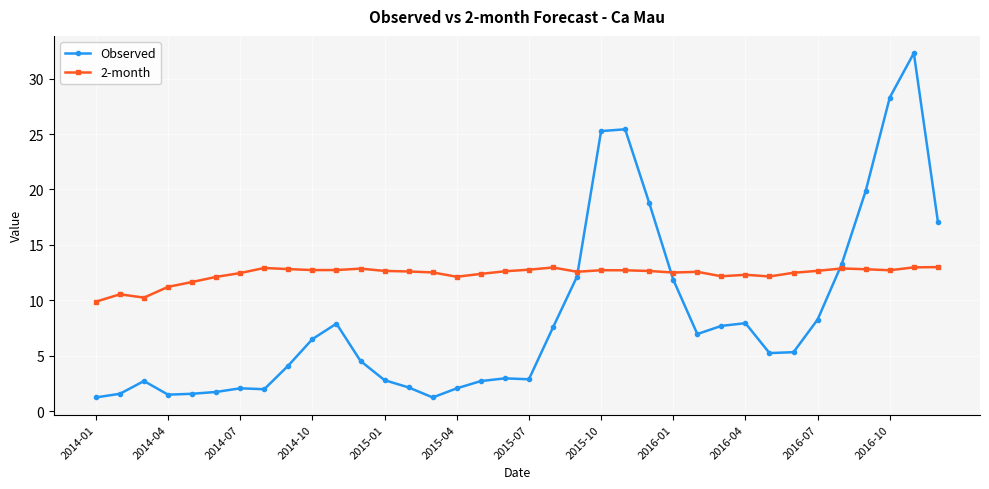

List the series in order of their peak value, lowest first.

2-month, Observed